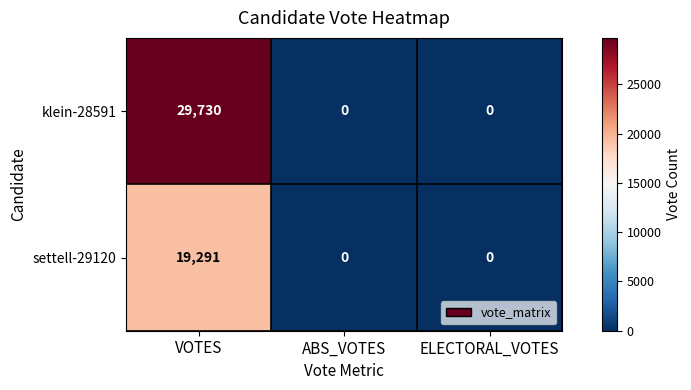

What is the average value of the klein-28591 series?

9910